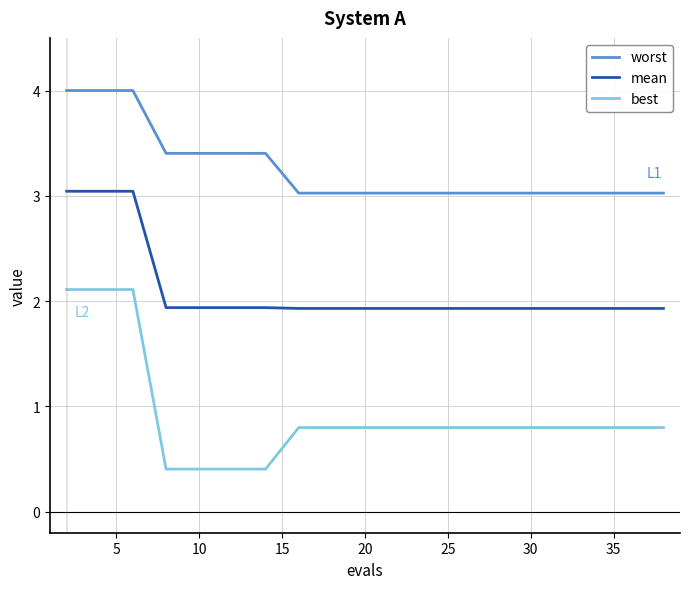

True or false: mean and worst cross at least once.

False